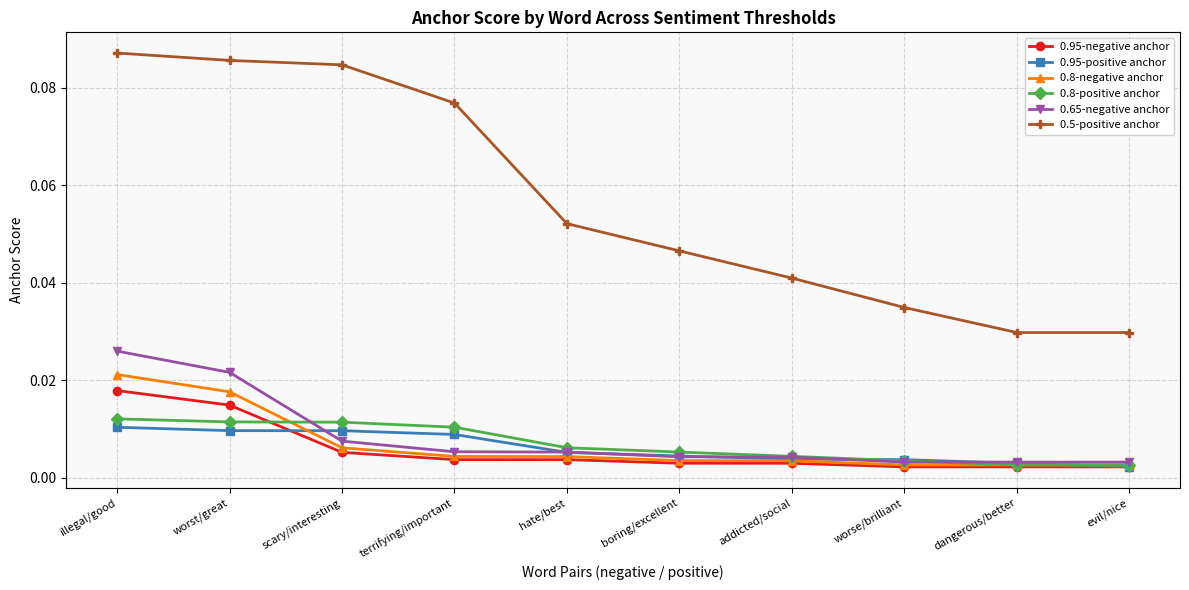

Between worst/great and hate/best, which series saw the biggest shift?

0.5-positive anchor